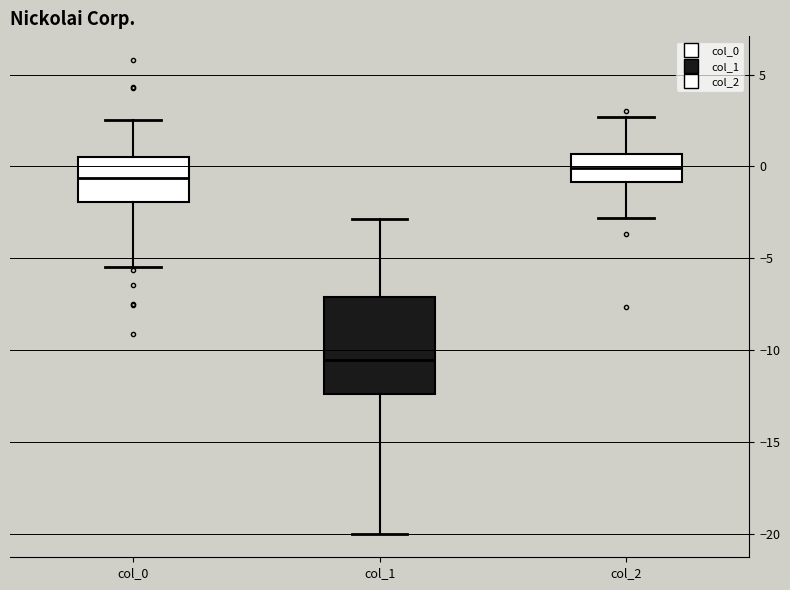

Reading left to right, read every box against the y-axis: the position of its median line, the range the box covers, and the ends of its whiskers. The values are not printed on the chart, so give them approximately, as read against the axis.

col_0: median -0.5, box -2.0 to 0.5, whiskers -5.5 to 2.5
col_1: median -10.5, box -12.5 to -7.0, whiskers -20.0 to -3.0
col_2: median 0.0, box -1.0 to 0.5, whiskers -3.0 to 2.5